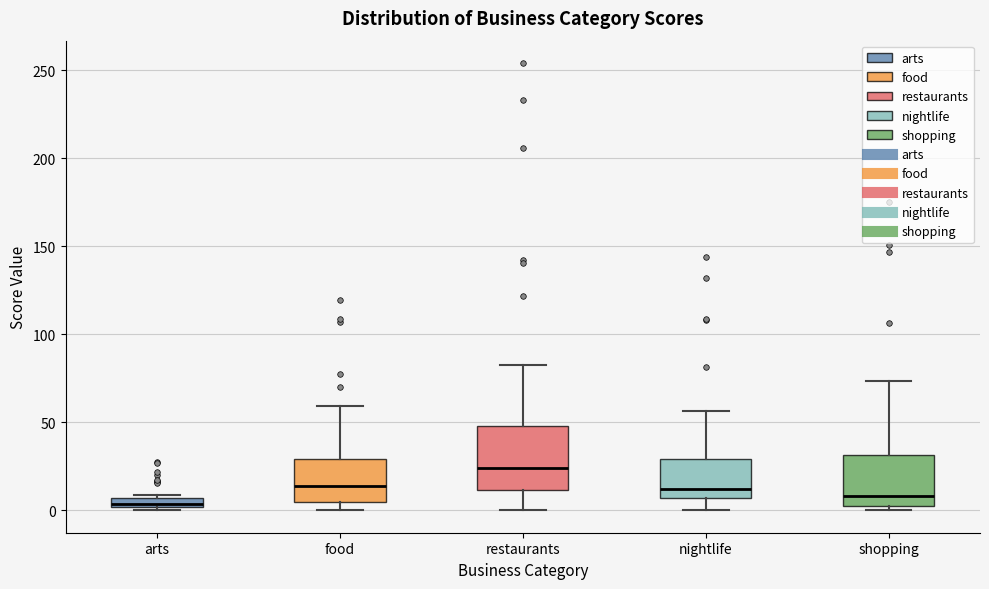

Which box has the highest median line?

restaurants